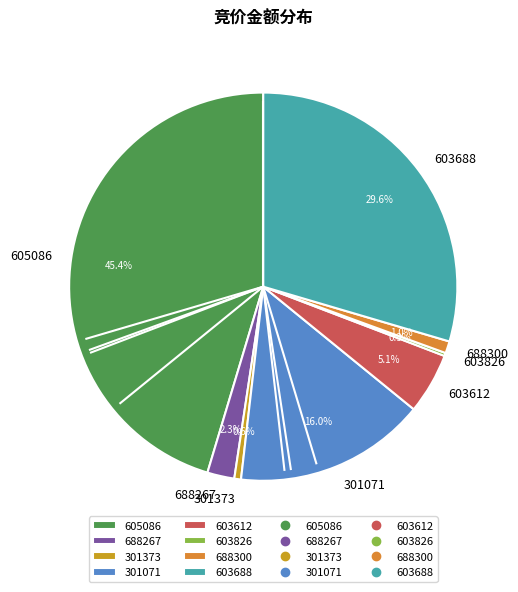

Combined, what portion of the pie is 688267 and 688300?

3.3%